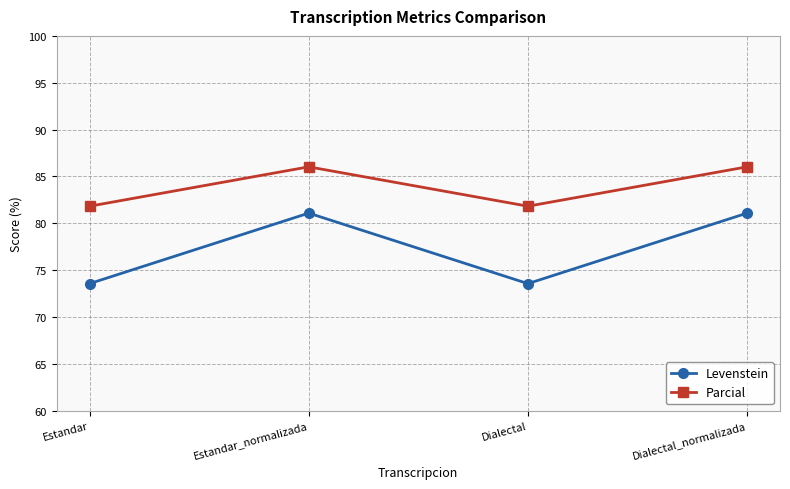

What is the total value across all series at Dialectal?

155.4